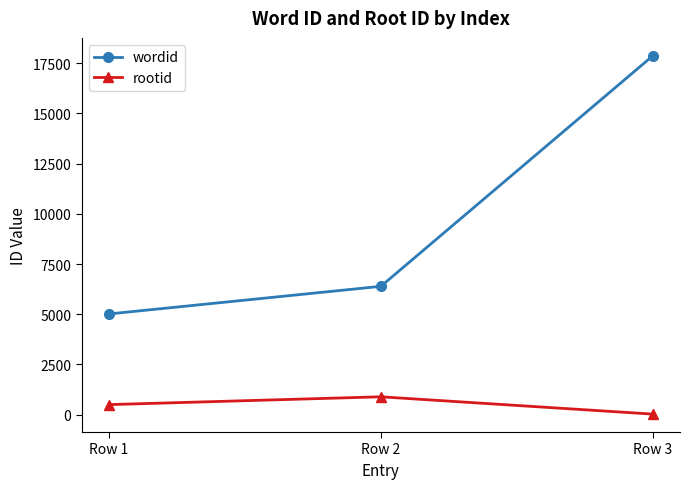

What is the minimum value for rootid?

29